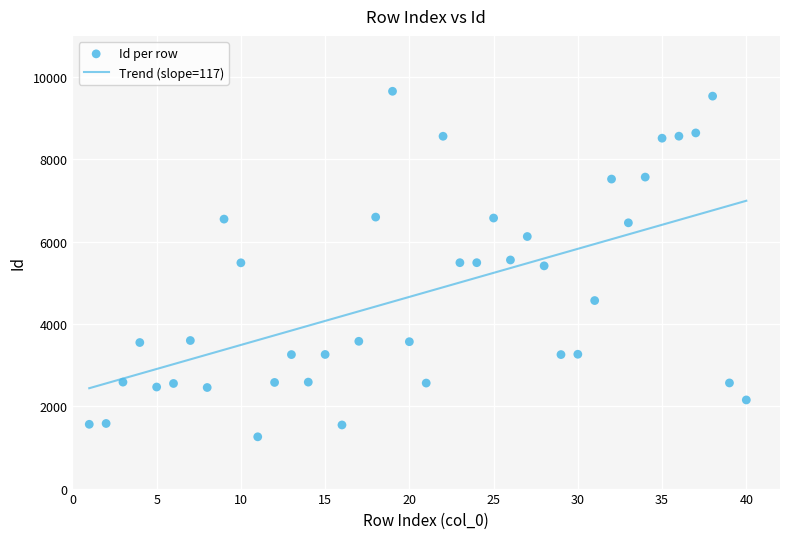

What is the range of X values (max minus min)?

39